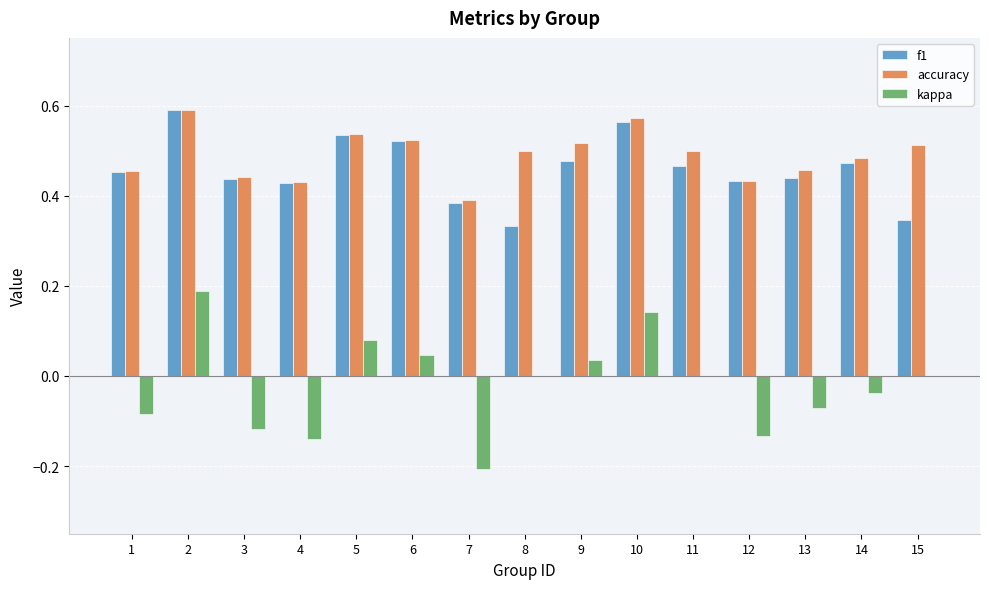

The value of kappa at 7 is -0.2. True or false?

True